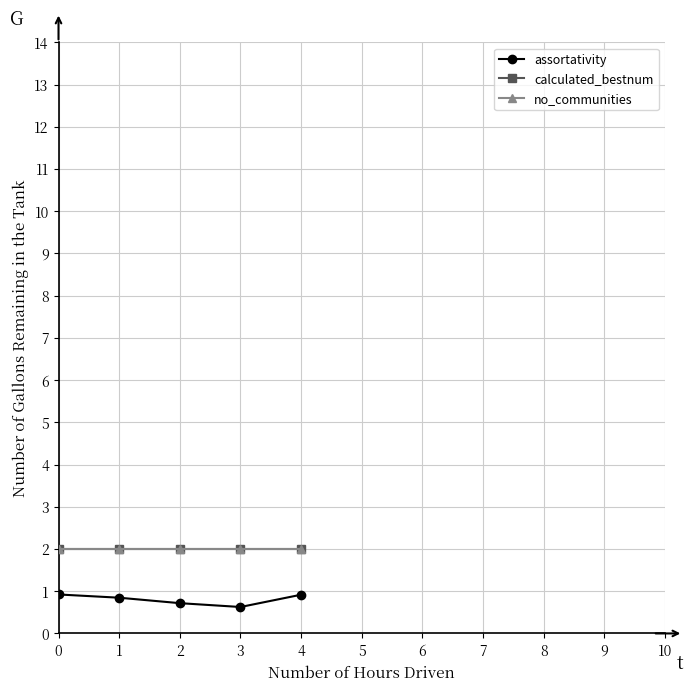

True or false: assortativity and no_communities cross at least once.

False